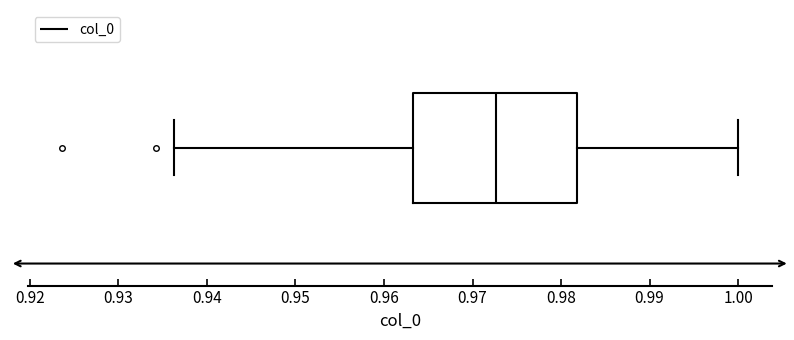

Transcribe this box plot: give where the median line is, the range the box spans, and where the two whiskers end, as read against the x-axis. The values are not printed on the chart, so give them approximately, as read against the axis.

median 0.973, box 0.963 to 0.982, whiskers 0.936 to 1.000